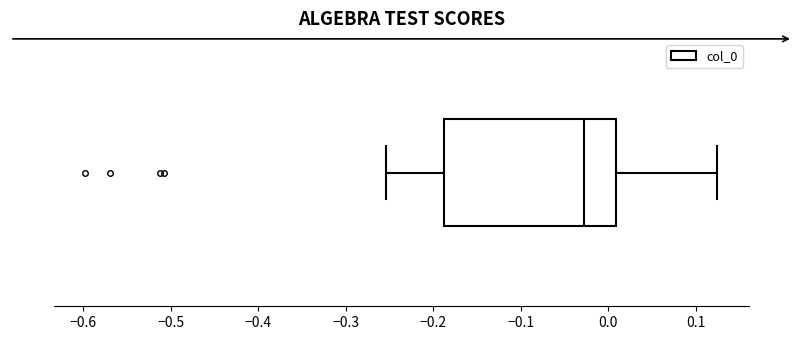

Transcribe this box plot: give where the median line is, the range the box spans, and where the two whiskers end, as read against the x-axis. The values are not printed on the chart, so give them approximately, as read against the axis.

median -0.03, box -0.19 to 0.01, whiskers -0.25 to 0.12